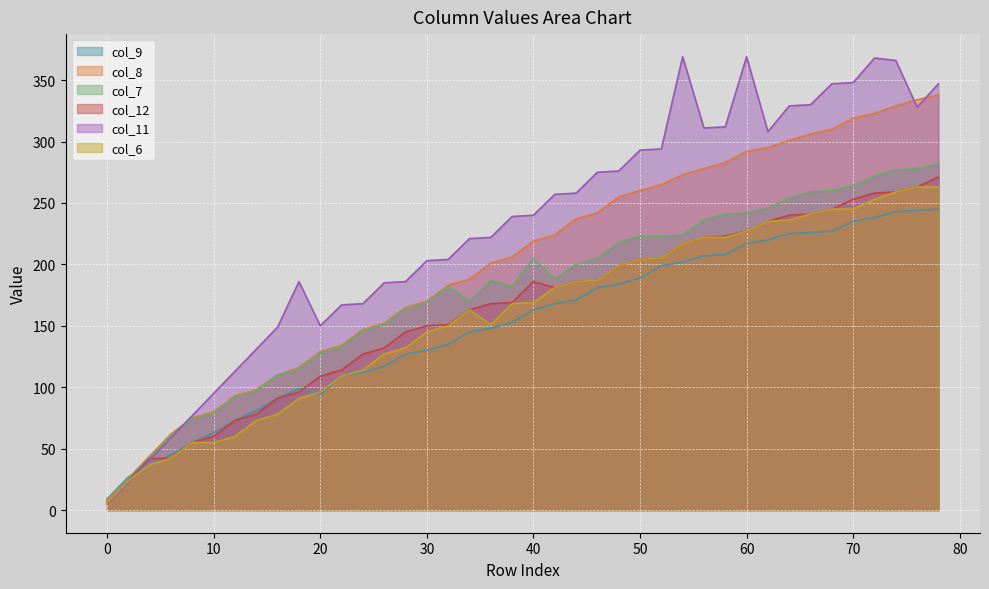

How many interior local valleys does the col_6 series have?

1